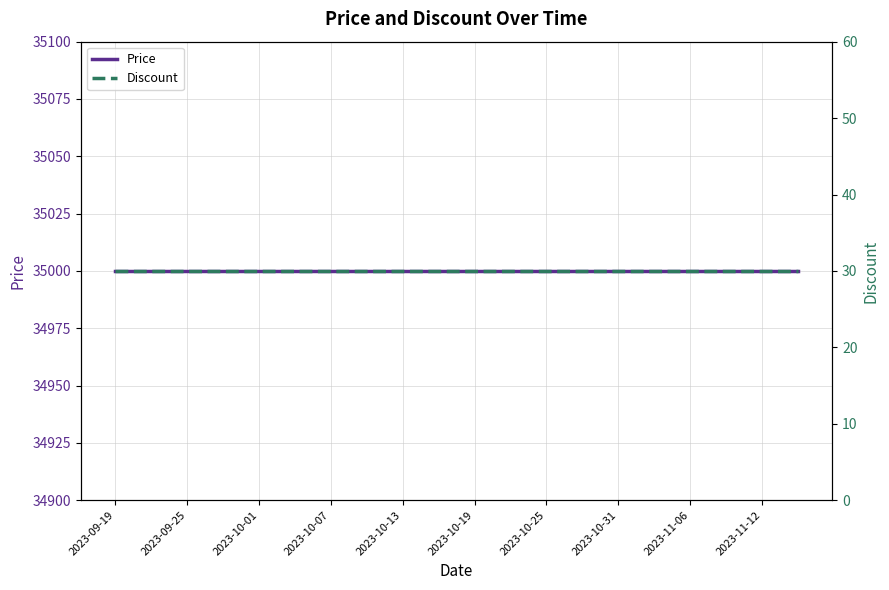

Which has a higher value, 2023-10-01 or 2023-10-07?

2023-10-01